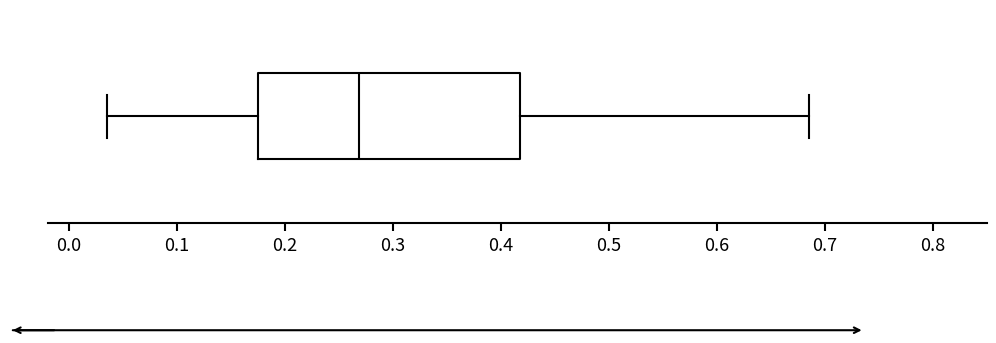

Where does the left whisker of the box end on the x-axis? The values are not printed on the chart, so give them approximately, as read against the axis.

0.04